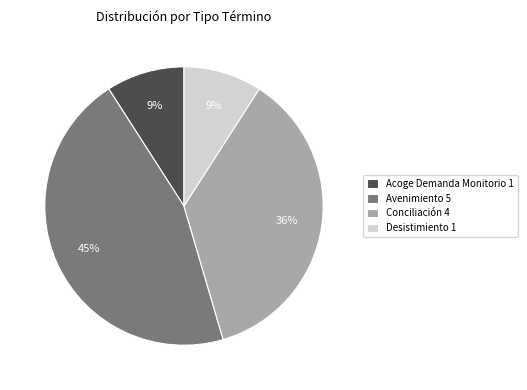

Is the sum of Avenimiento and Conciliación greater than half?

Yes